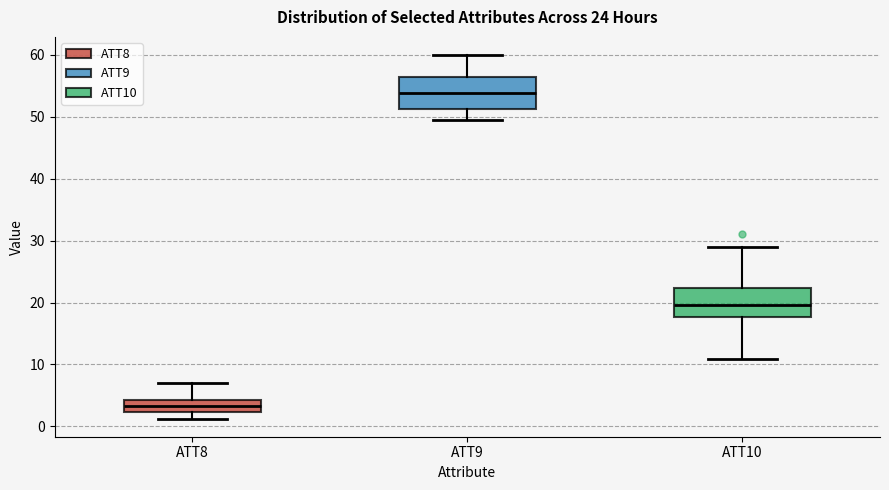

Which box's median line is the highest?

ATT9